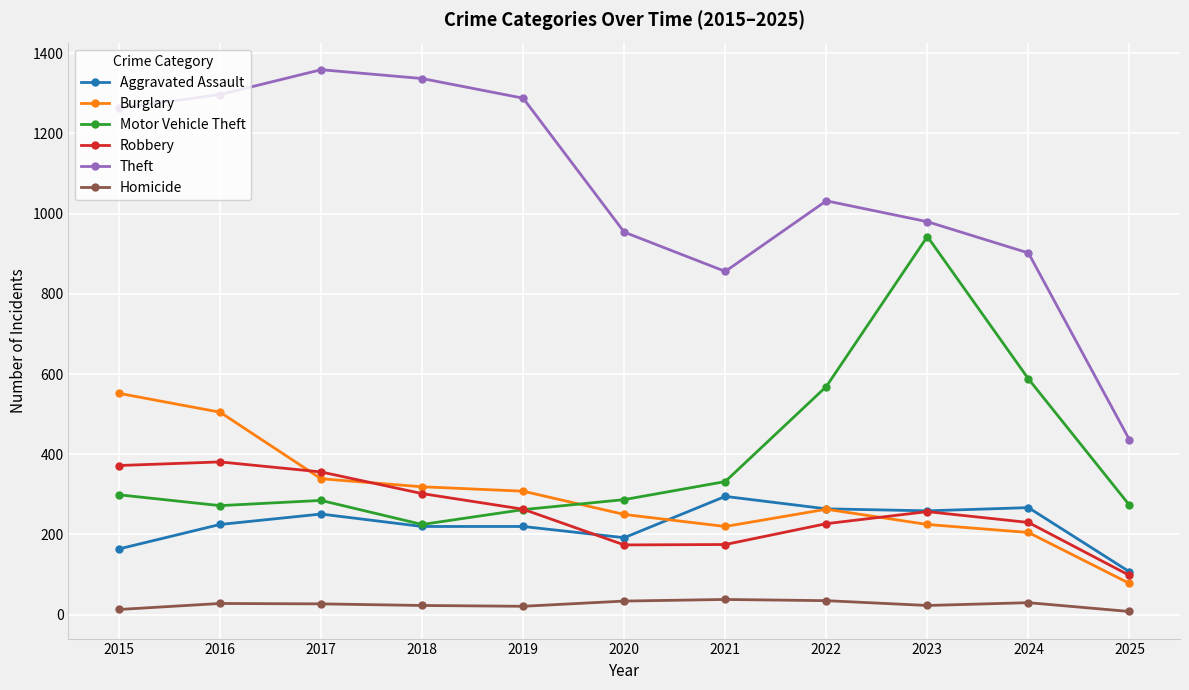

After their last crossing, which series has the higher values: Burglary or Aggravated Assault?

Aggravated Assault